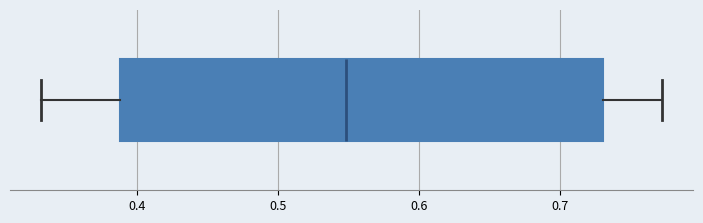

Transcribe this box plot: give where the median line is, the range the box spans, and where the two whiskers end, as read against the x-axis. The values are not printed on the chart, so give them approximately, as read against the axis.

median 0.55, box 0.39 to 0.73, whiskers 0.33 to 0.77